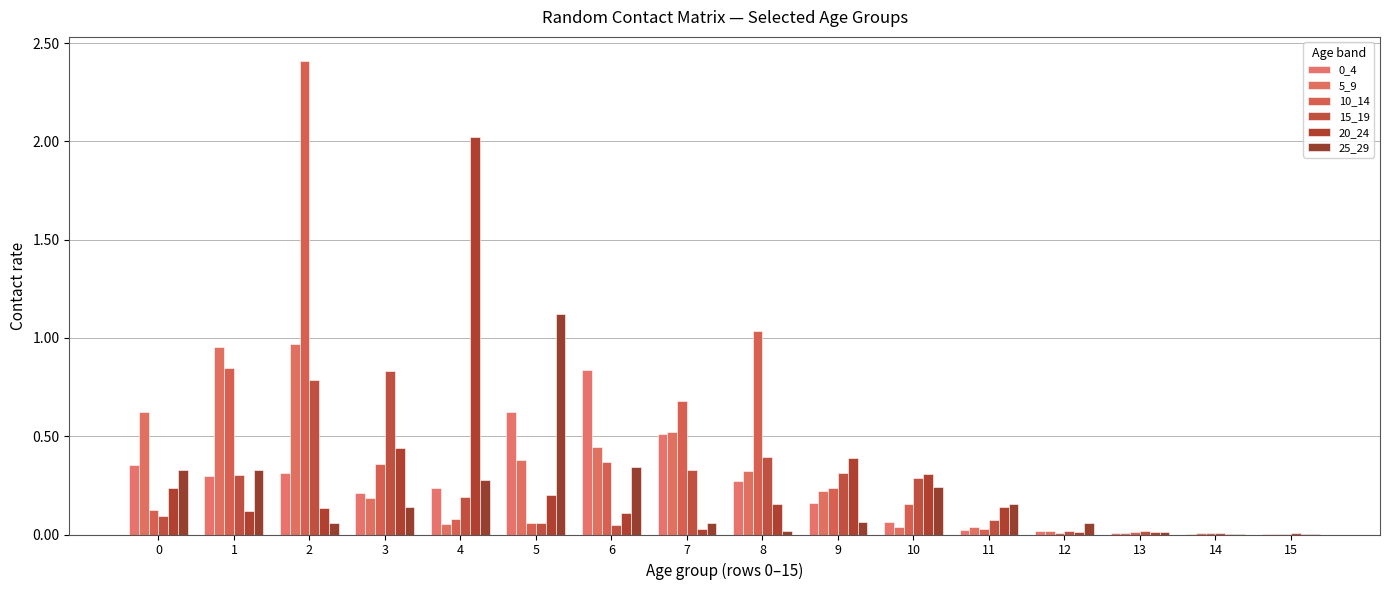

The 0_4 series shows 0.4 at 8. True or false?

False